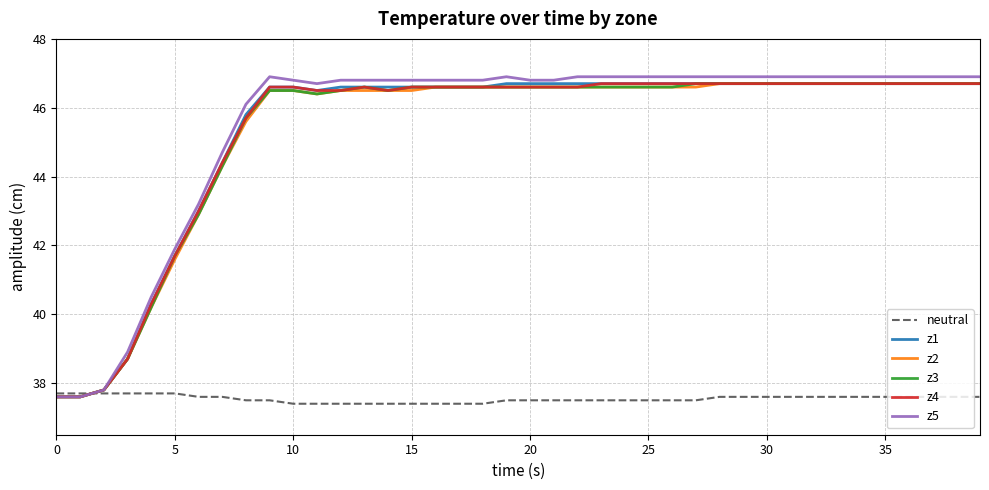

Which series has the largest range (max minus min)?

z5